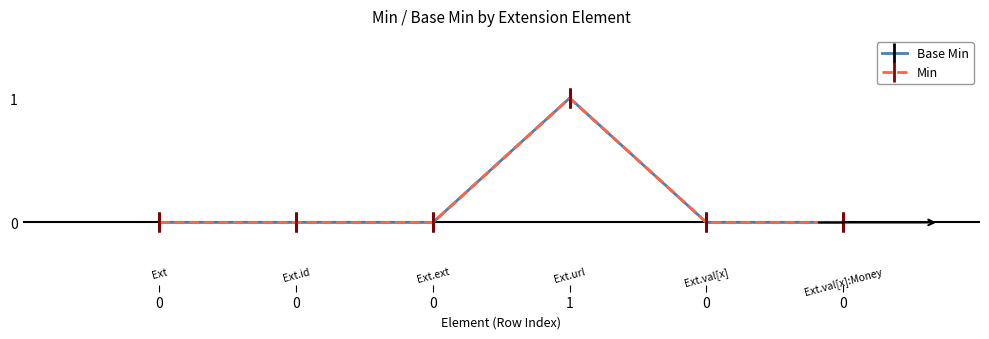

At which category does Min reach its first local peak?

1